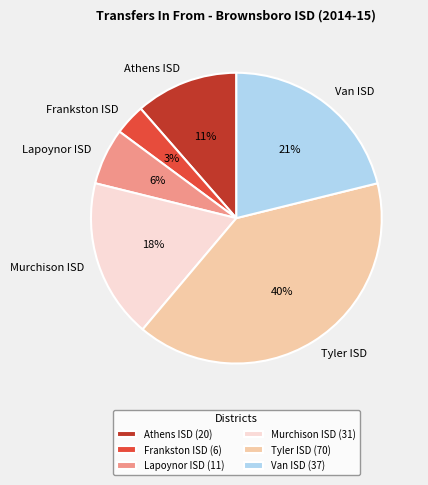

How many segments does this pie chart have?

6